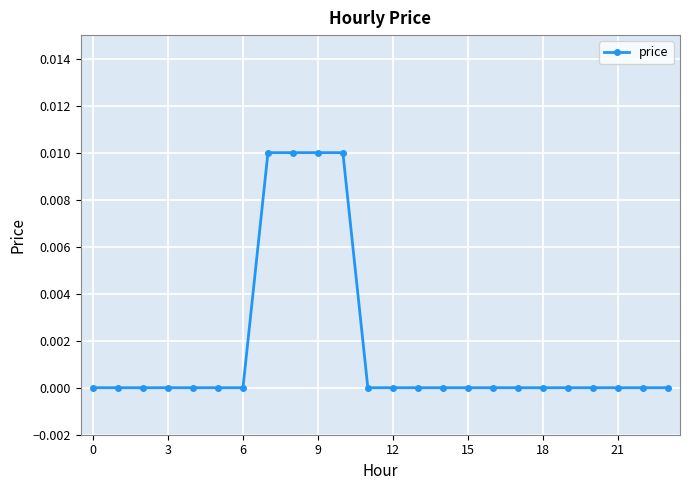

True or false: the data shows 0.0 at 12.

True